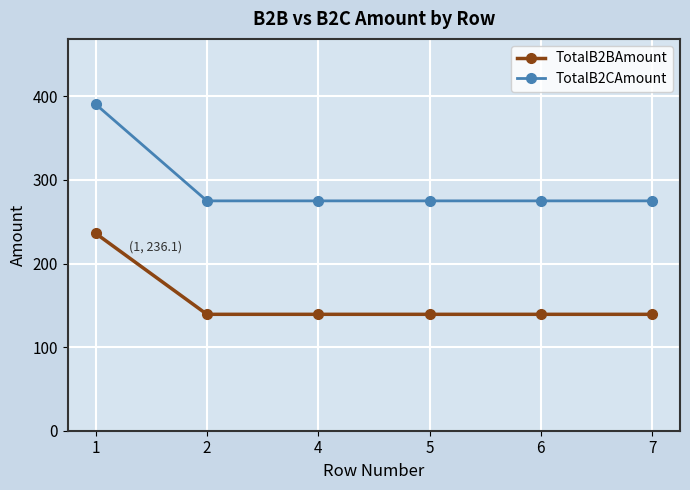

At which label does TotalB2BAmount reach its peak?

1